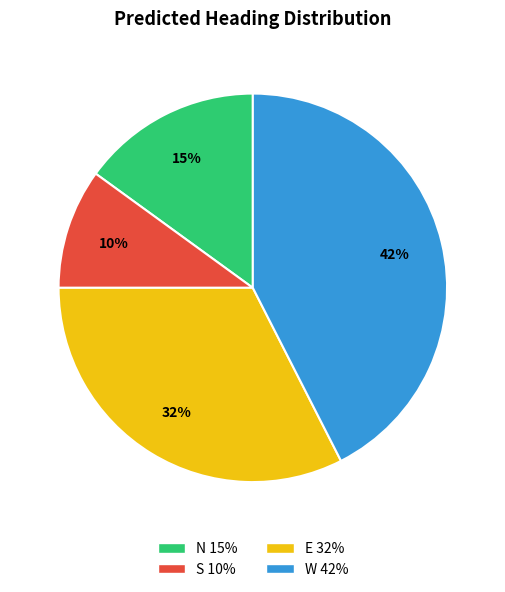

Do E and W together represent more than half of the pie?

Yes